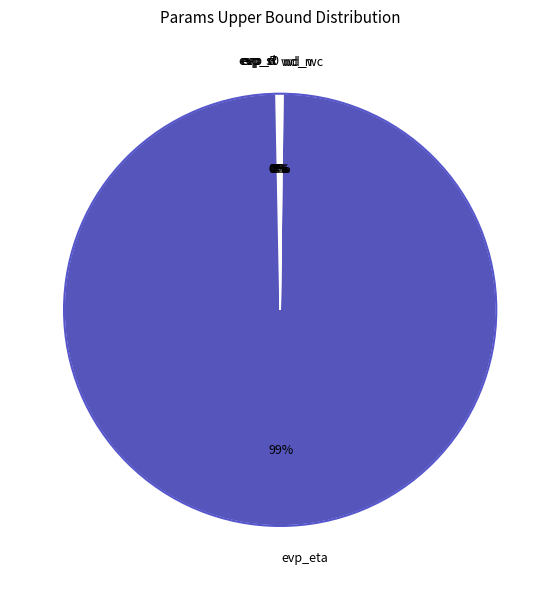

Is it true that evp_eta is 99% of the pie?

True